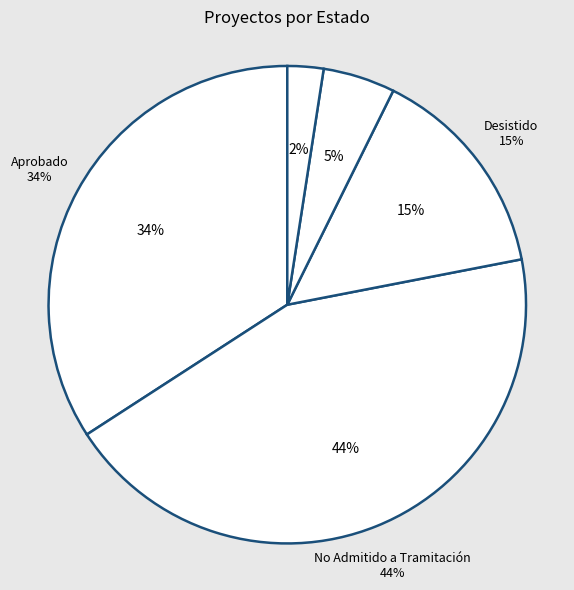

Is there any slice that represents more than half of the pie?

No